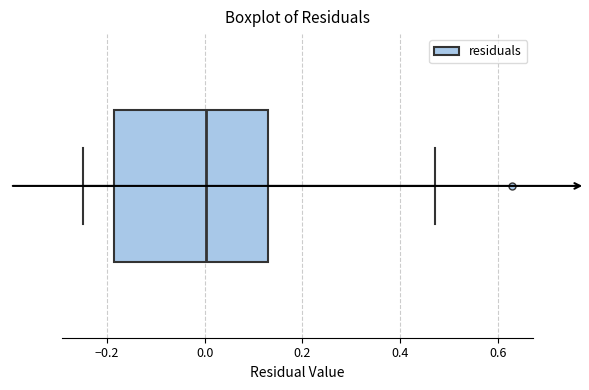

Where does the median line of the box sit on the x-axis? The values are not printed on the chart, so give them approximately, as read against the axis.

0.00